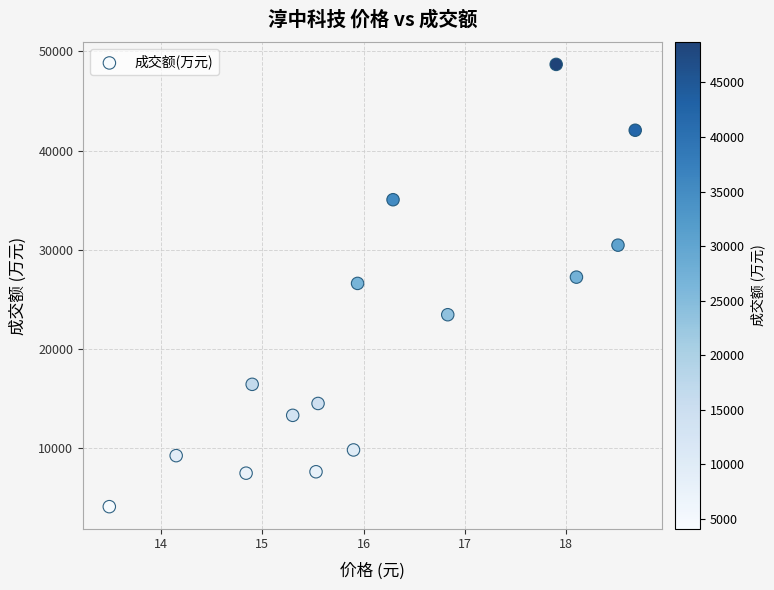

What is the range of Y values (max minus min)?

44612